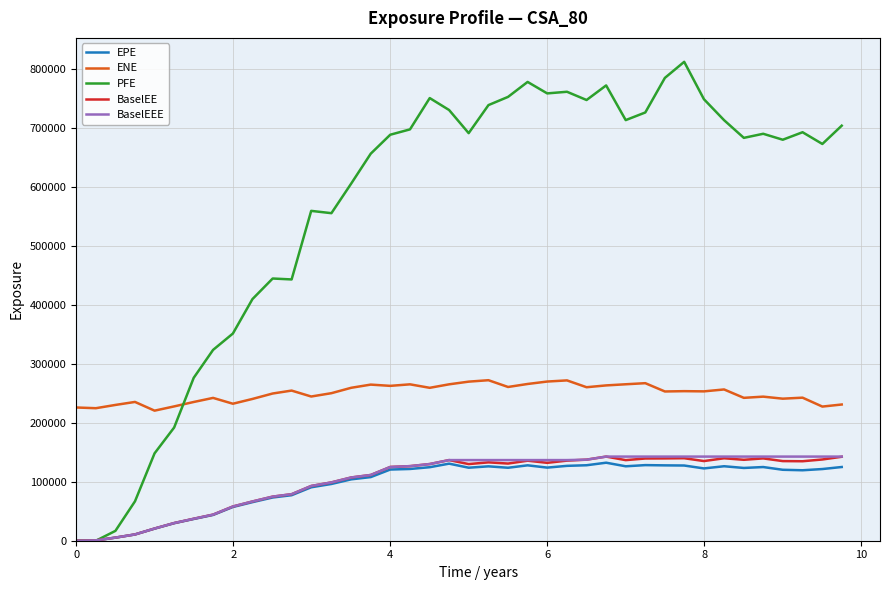

Which series has the widest spread of values?

PFE